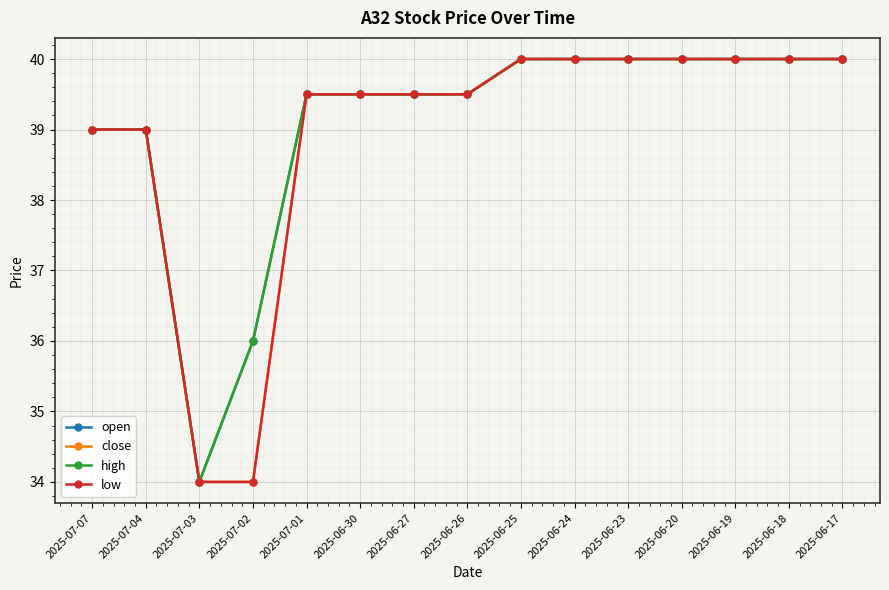

True or false: high and open cross at least once.

False